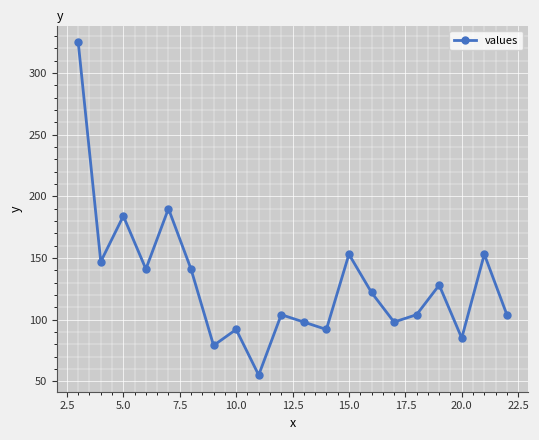

How many interior local peaks (higher than both neighbors) does the data have?

7